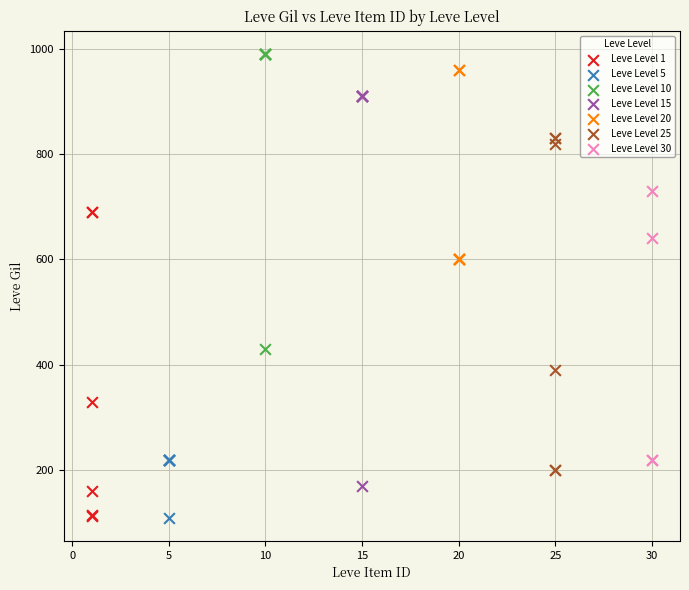

Which series has the widest spread of Y values?

Leve Level 15